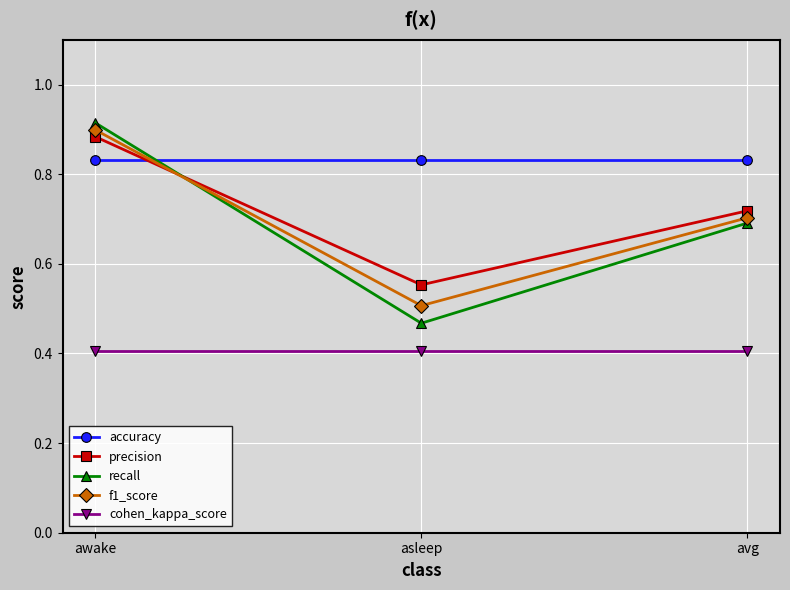

List the series in order of their peak value, highest first.

recall, f1_score, precision, accuracy, cohen_kappa_score